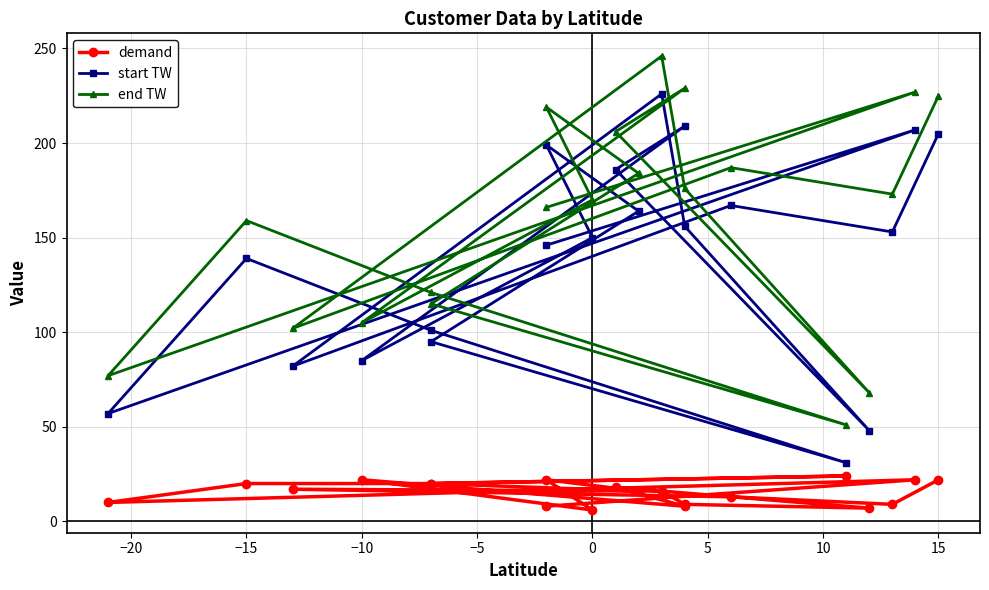

Is this an area chart (filled region under the line)?

No